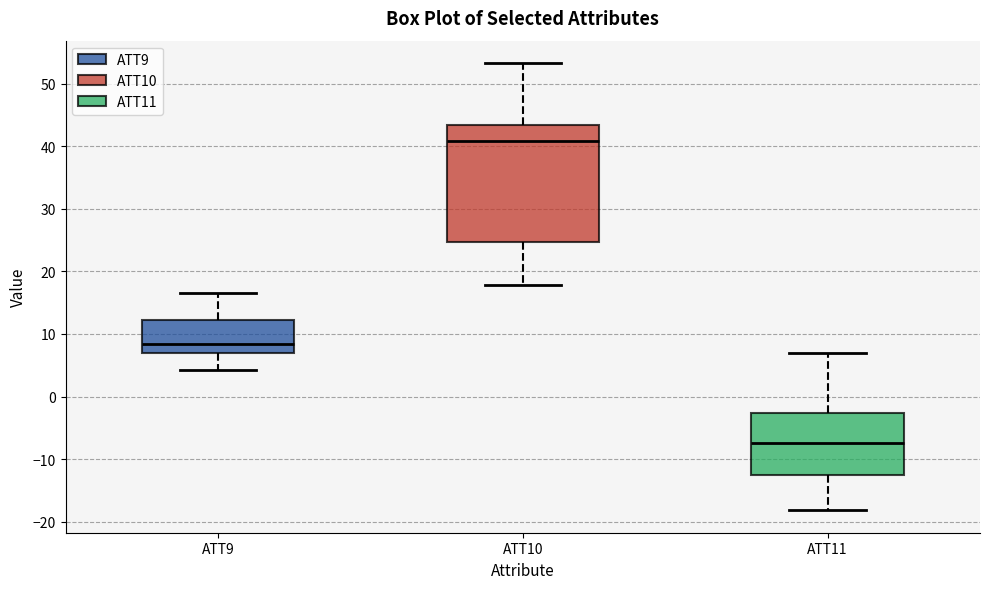

Which box's median line is the highest?

ATT10